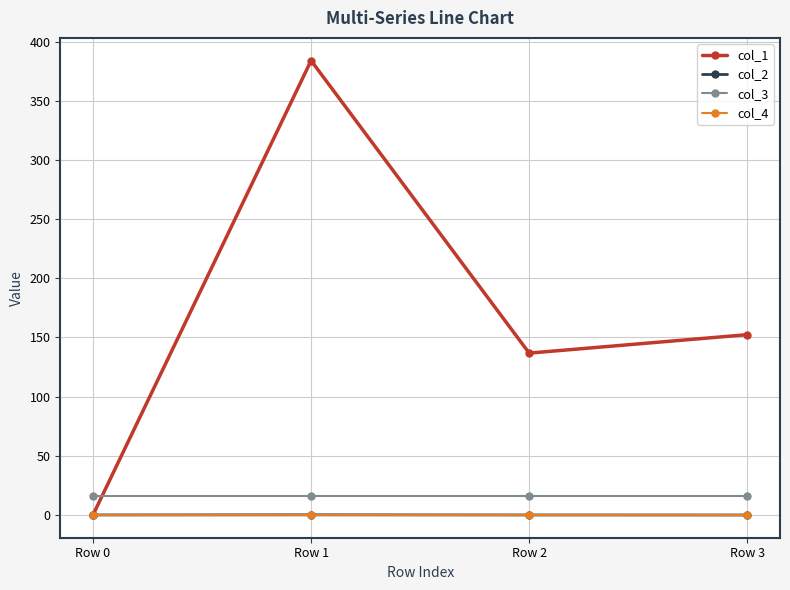

True or false: col_3 and col_2 intersect in this chart.

False